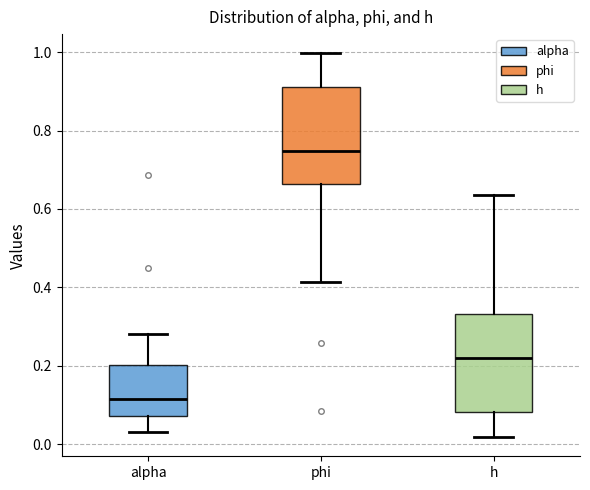

Where does the lower whisker of the box for phi end on the y-axis? The values are not printed on the chart, so give them approximately, as read against the axis.

0.42